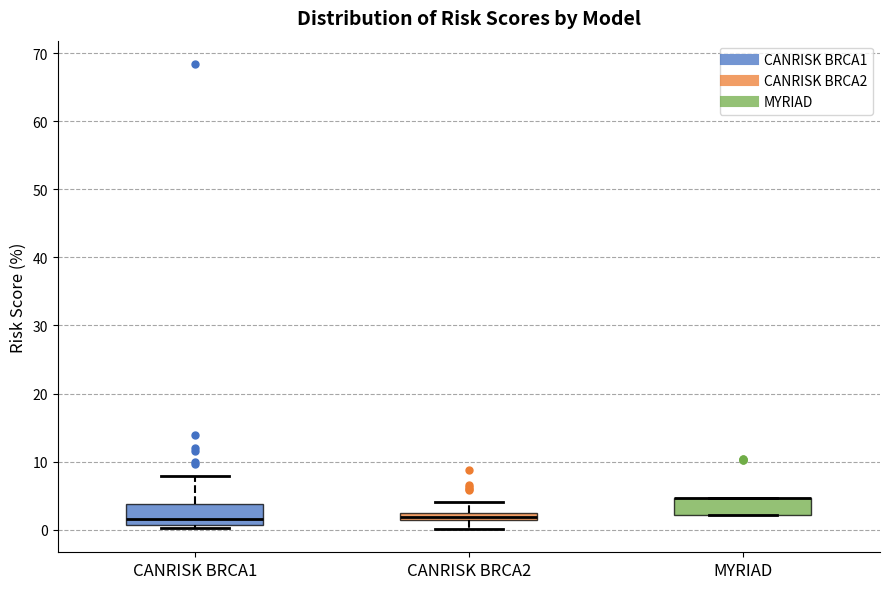

Where is the upper edge of the box for MYRIAD on the y-axis? The values are not printed on the chart, so give them approximately, as read against the axis.

5